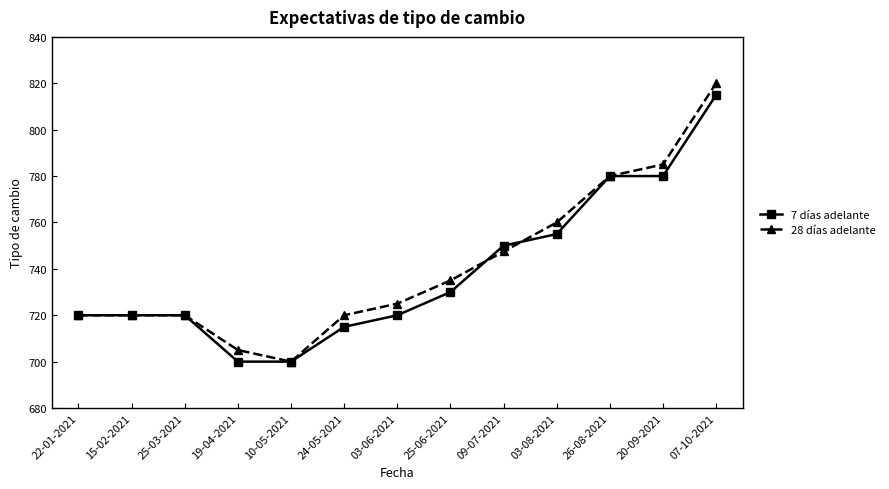

What is the total value across all series at 24-05-2021?

1435.0